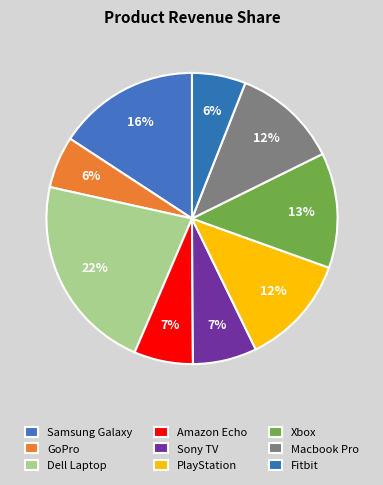

Combined, do GoPro and Macbook Pro account for over 50%?

No